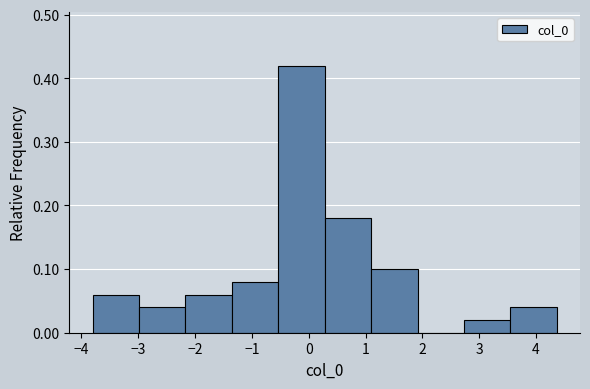

How tall is the bar that spans 2.7 to 3.6 on the x-axis? Neither the bar edges nor the heights are printed on the chart, so give them approximately, as read against the axes.

0.02